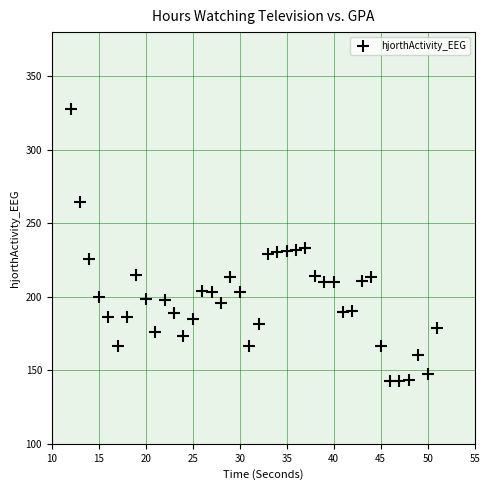

What is the range of Y values (max minus min)?

185.2